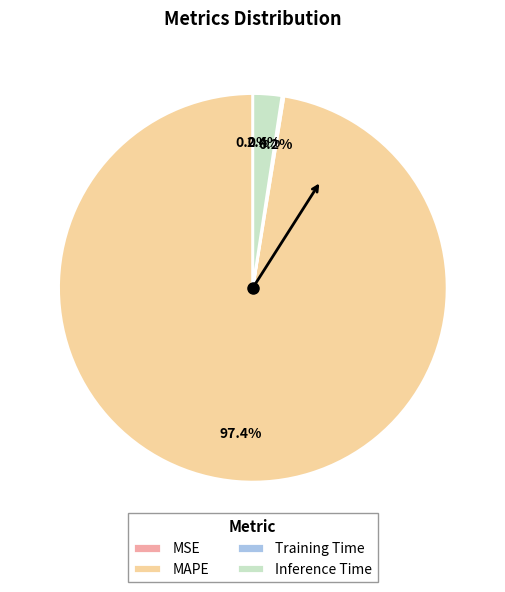

Which slice is the largest?

MAPE